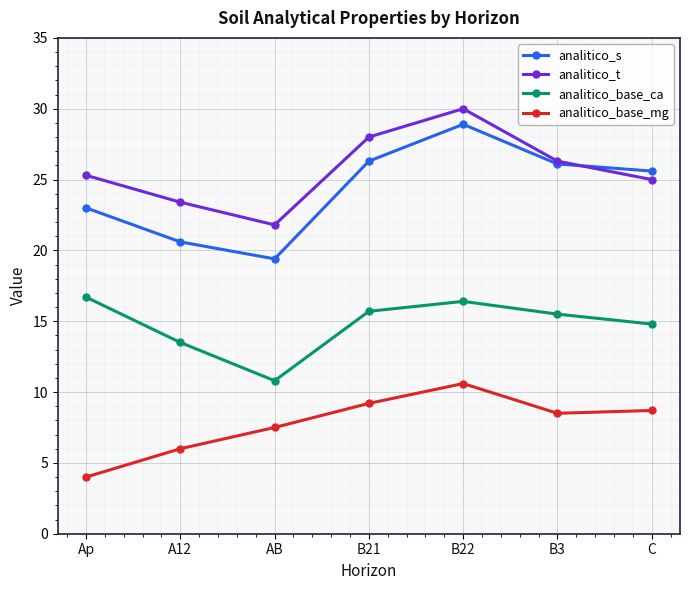

Reading left to right, what are all the values shown in this chart?

analitico_s: Ap=23.0	A12=20.6	AB=19.4	B21=26.3	B22=28.9	B3=26.1	C=25.6
analitico_t: Ap=25.3	A12=23.4	AB=21.8	B21=28.0	B22=30.0	B3=26.3	C=25.0
analitico_base_ca: Ap=16.7	A12=13.5	AB=10.8	B21=15.7	B22=16.4	B3=15.5	C=14.8
analitico_base_mg: Ap=4.0	A12=6.0	AB=7.5	B21=9.2	B22=10.6	B3=8.5	C=8.7